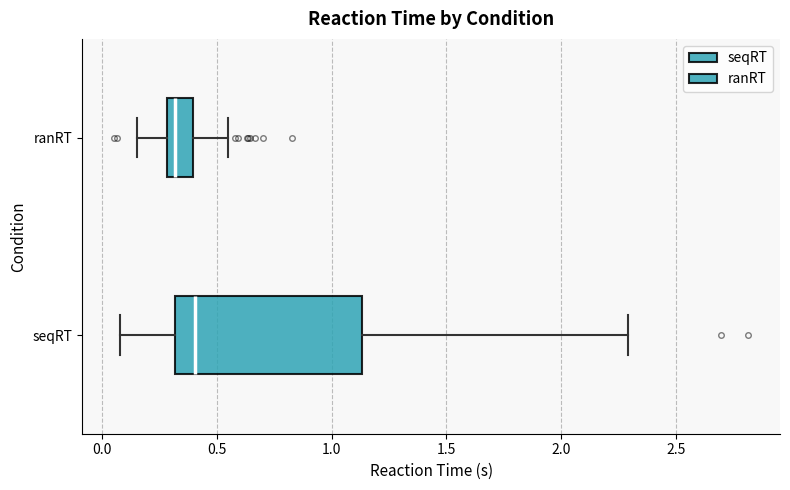

Reading bottom to top, transcribe this box plot: for each box, give where its median line is, the range the box spans, and where its two whiskers end, as read against the x-axis. The values are not printed on the chart, so give them approximately, as read against the axis.

seqRT: median 0.40, box 0.30 to 1.15, whiskers 0.10 to 2.30
ranRT: median 0.30 (just right of the box's left edge), box 0.30 to 0.40, whiskers 0.15 to 0.55